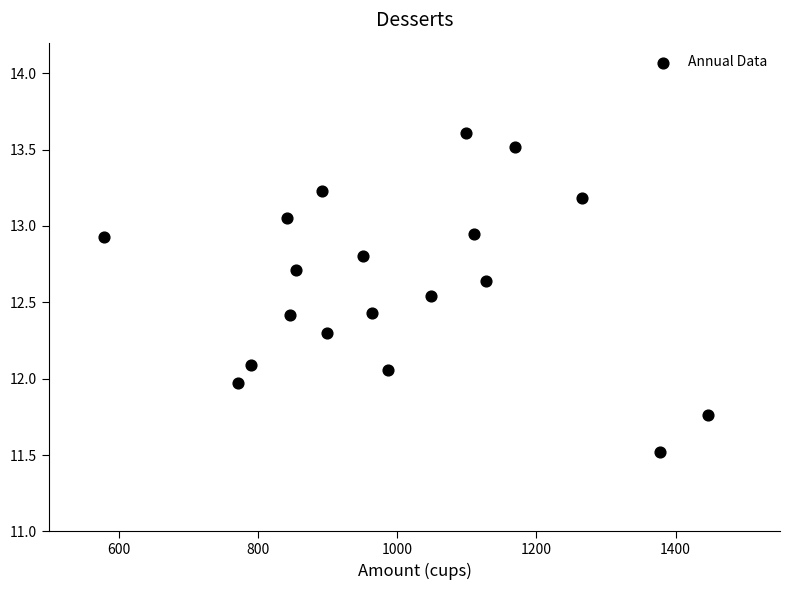

What is the range of Y values (max minus min)?

2.1